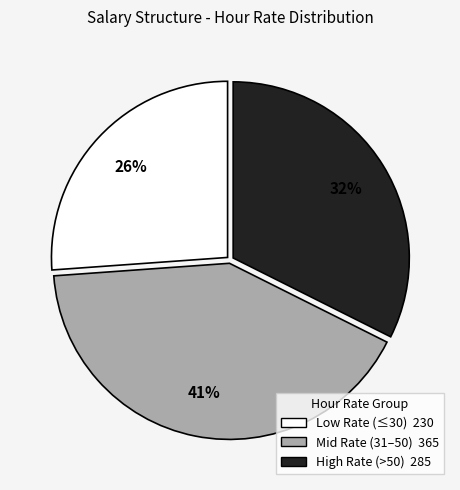

Count the number of slices in the pie.

3